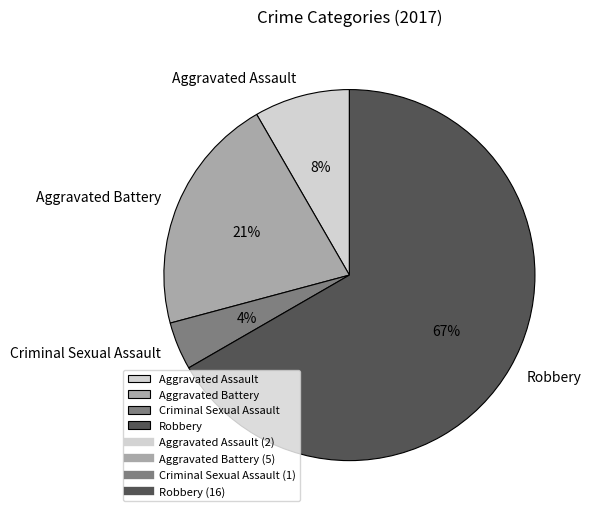

Does Robbery account for over 50% of the chart?

Yes